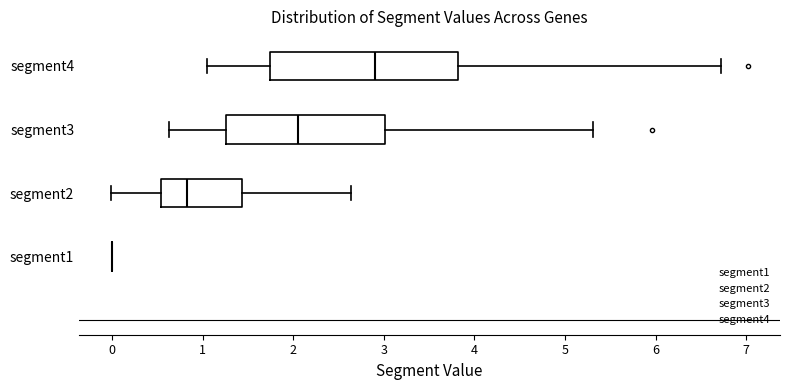

Reading bottom to top, transcribe this box plot: for each box, give where its median line is, the range the box spans, and where its two whiskers end, as read against the x-axis. The values are not printed on the chart, so give them approximately, as read against the axis.

segment1: box collapsed to a line at 0.0, whiskers 0.0 to 0.0
segment2: median 0.8, box 0.5 to 1.4, whiskers 0.0 to 2.6
segment3: median 2.1, box 1.3 to 3.0, whiskers 0.6 to 5.3
segment4: median 2.9, box 1.7 to 3.8, whiskers 1.1 to 6.7